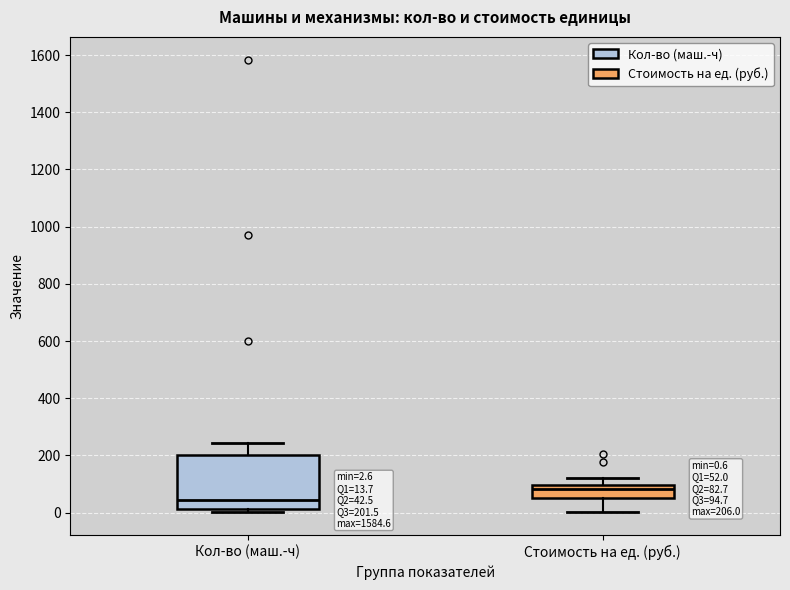

Which box has the lowest median line?

Кол-во (маш.-ч)